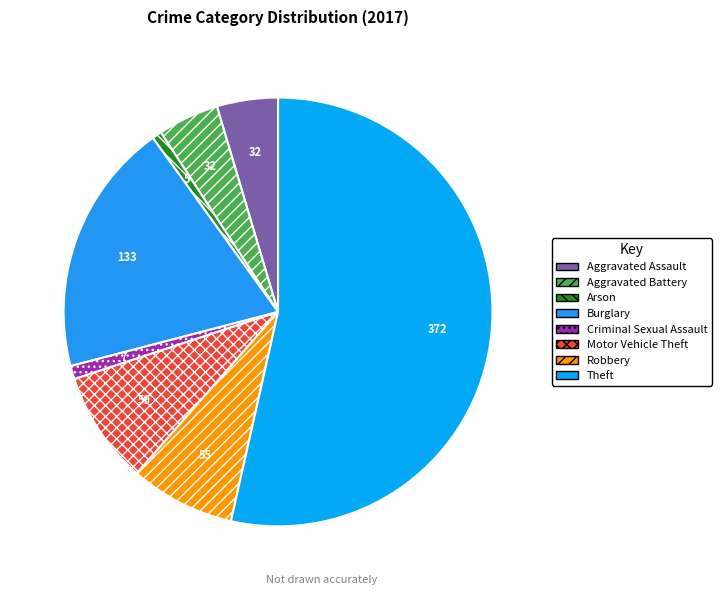

What is the majority slice?

Theft